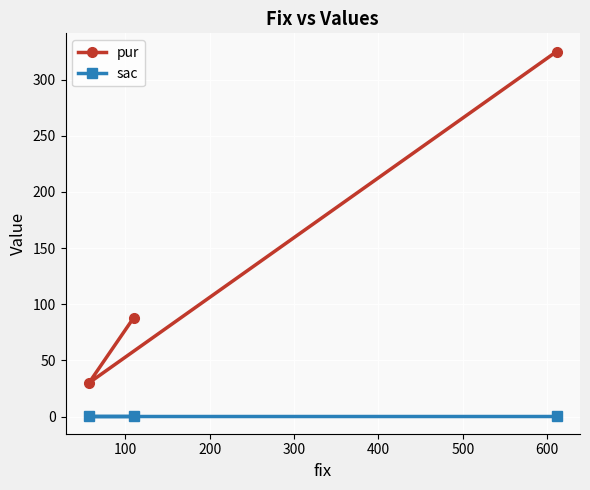

Rank the series by their maximum value, from highest to lowest.

pur, sac